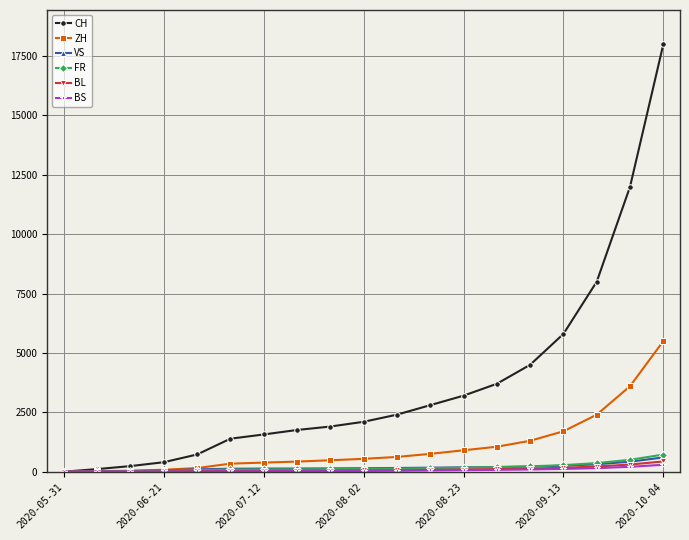

What is the maximum value shown in the chart?

18000